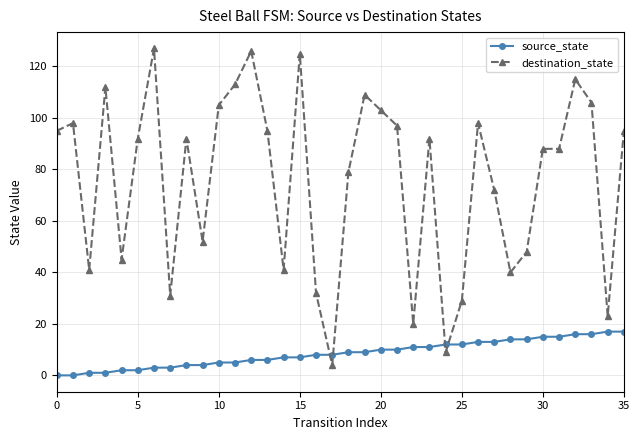

What is the value of the destination_state point at the 35th from the left?

23